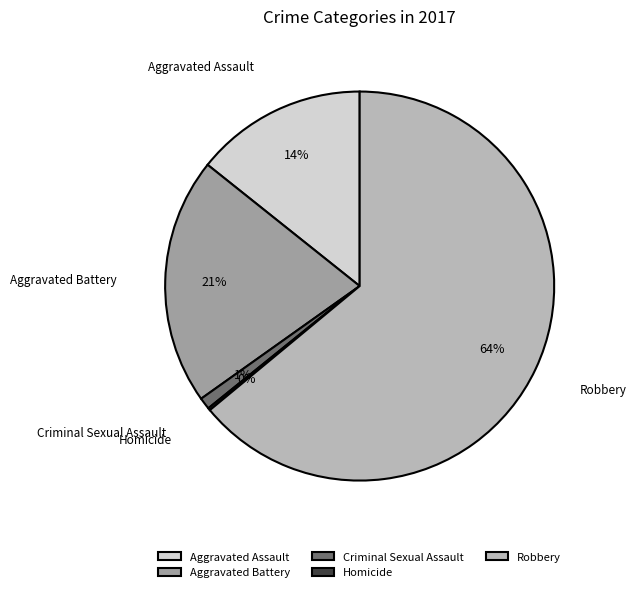

Which slice represents more than half of the pie?

Robbery